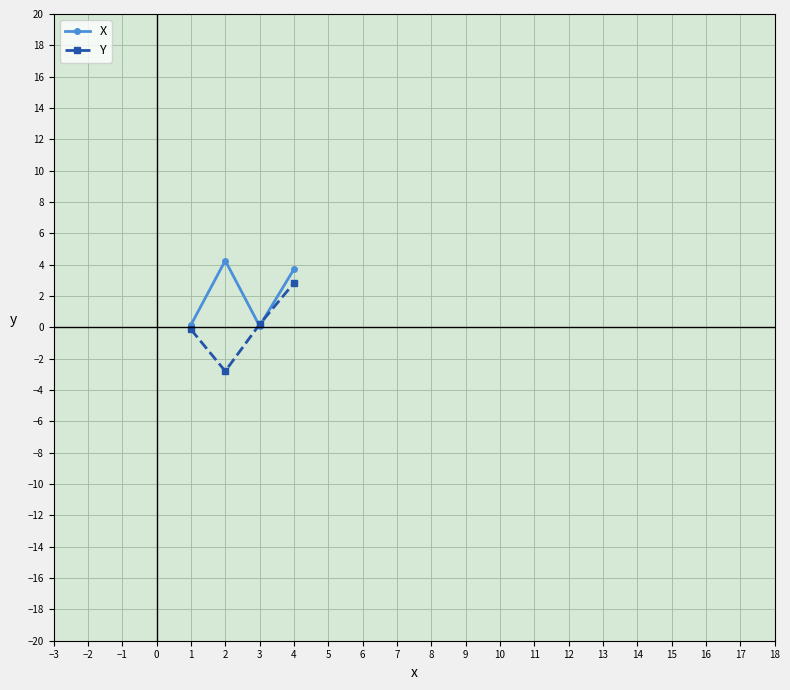

Is the value of X at 1 greater than the value of Y at 4?

No